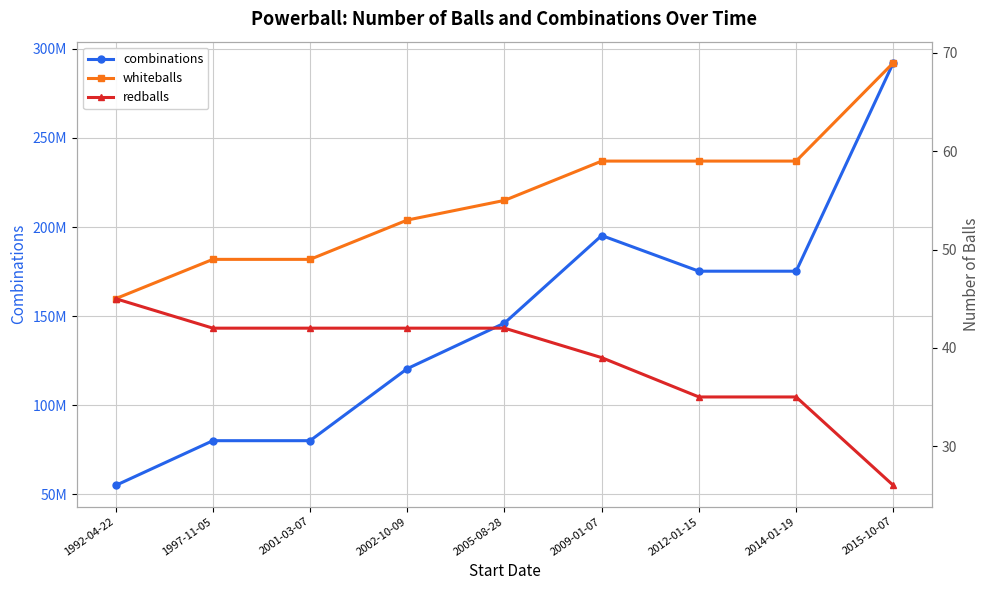

True or false: whiteballs and redballs intersect in this chart.

False